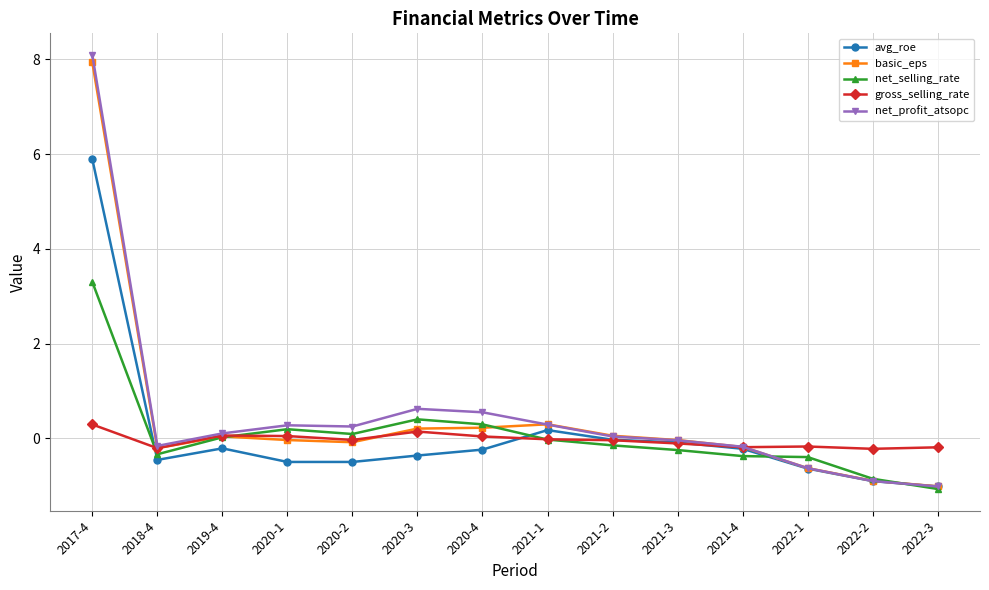

At which label does net_selling_rate first exceed 0?

2017-4